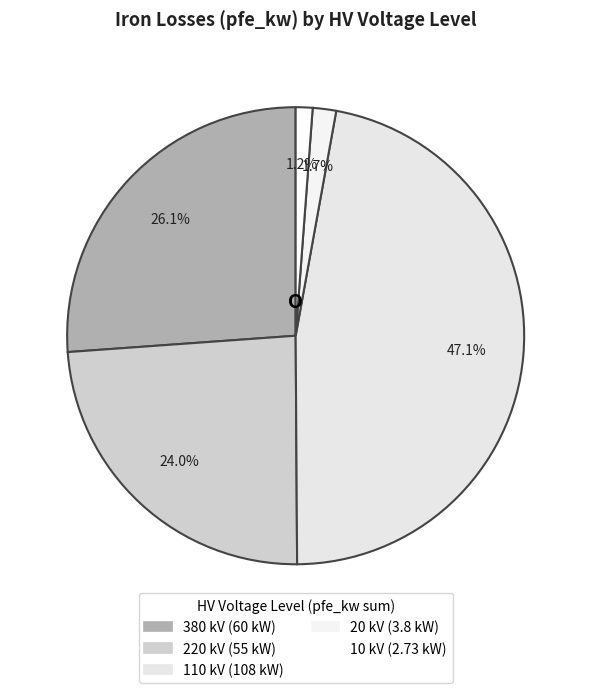

Which category has the smallest portion of the pie?

10